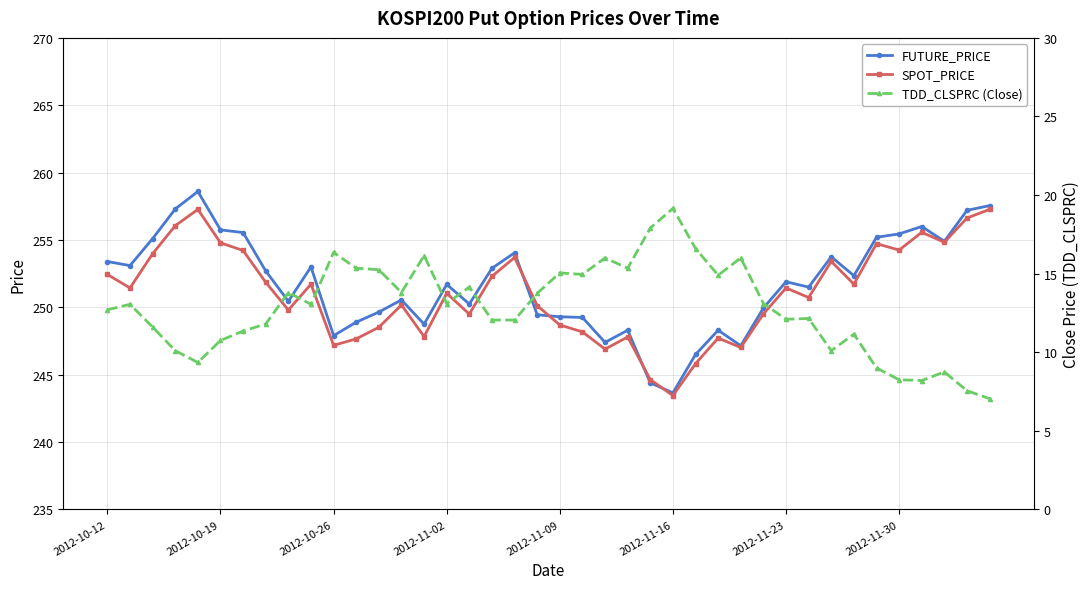

True or false: TDD_CLSPRC (Close) has more than 1 points higher than both neighbors.

True